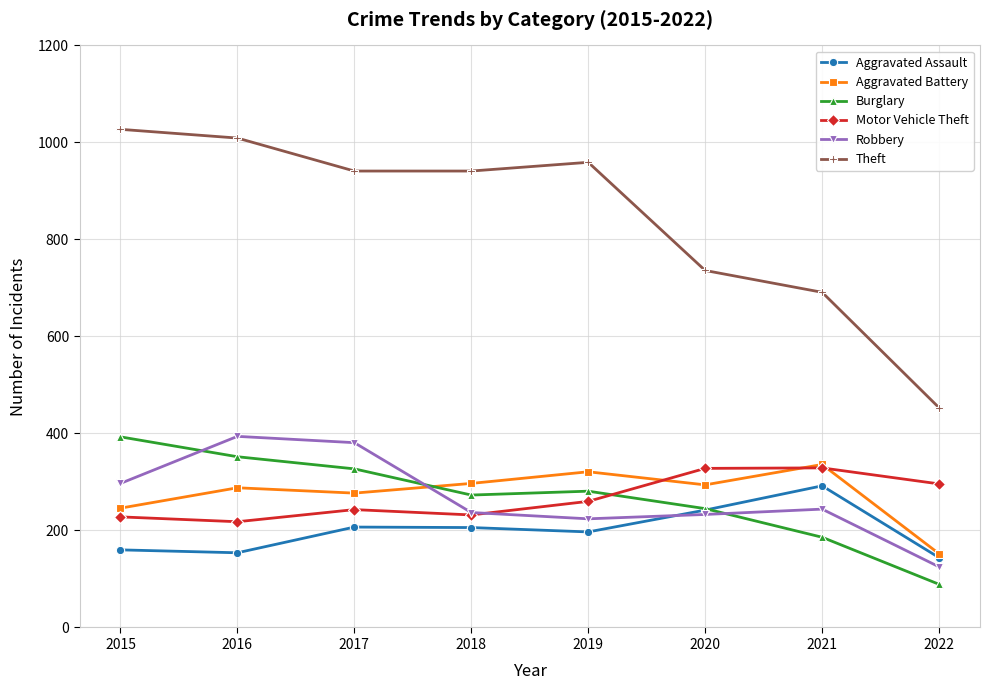

In Aggravated Battery, how many points are higher than both neighbors (excluding endpoints)?

3